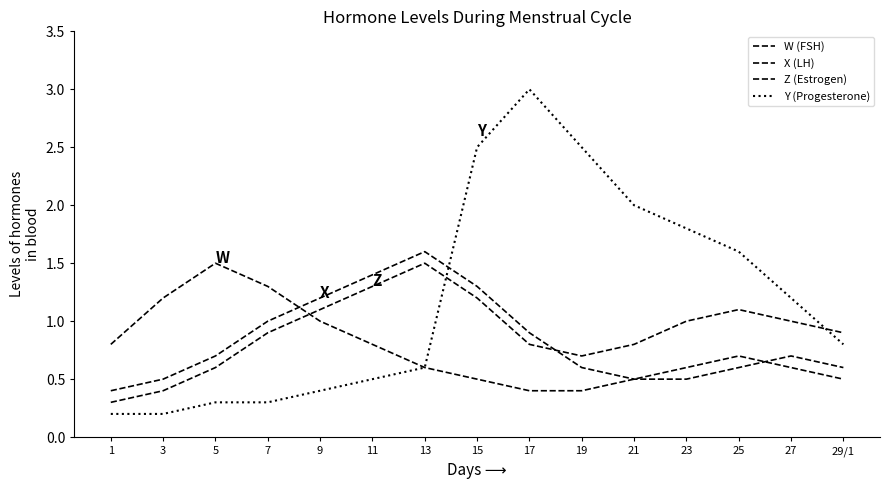

Does the chart display data point markers on the line(s)?

No